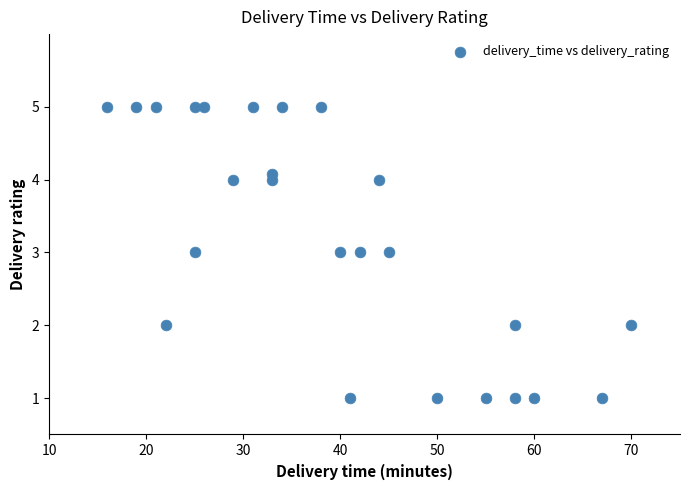

What is the range of X values (max minus min)?

54.0